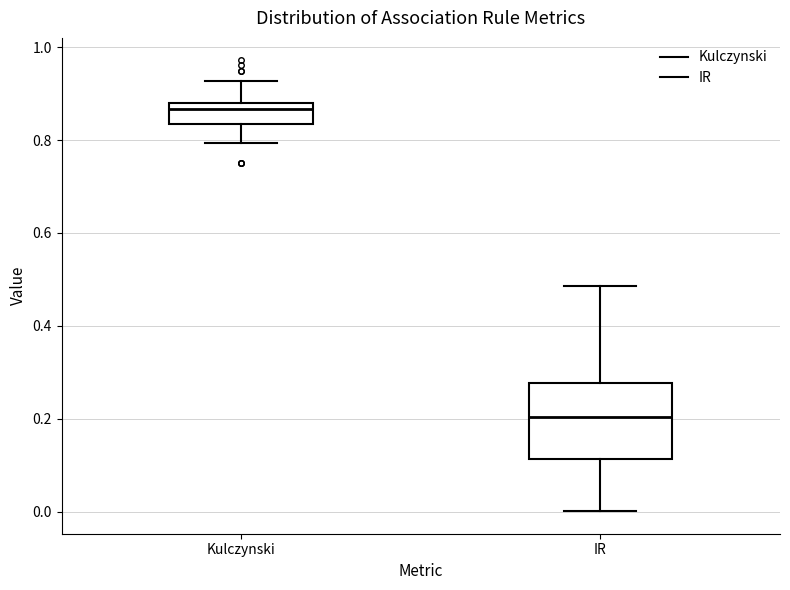

Reading left to right, read every box against the y-axis: the position of its median line, the range the box covers, and the ends of its whiskers. The values are not printed on the chart, so give them approximately, as read against the axis.

Kulczynski: median 0.86, box 0.84 to 0.88, whiskers 0.80 to 0.92
IR: median 0.20, box 0.12 to 0.28, whiskers 0.00 to 0.48